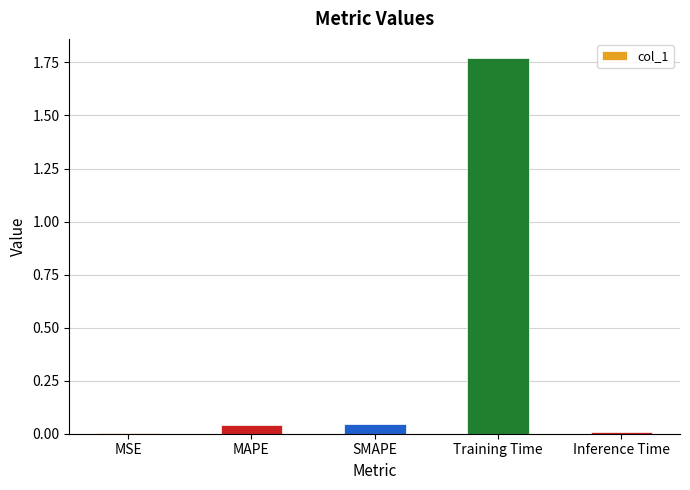

The chart shows a value of 0.0 at SMAPE. True or false?

True